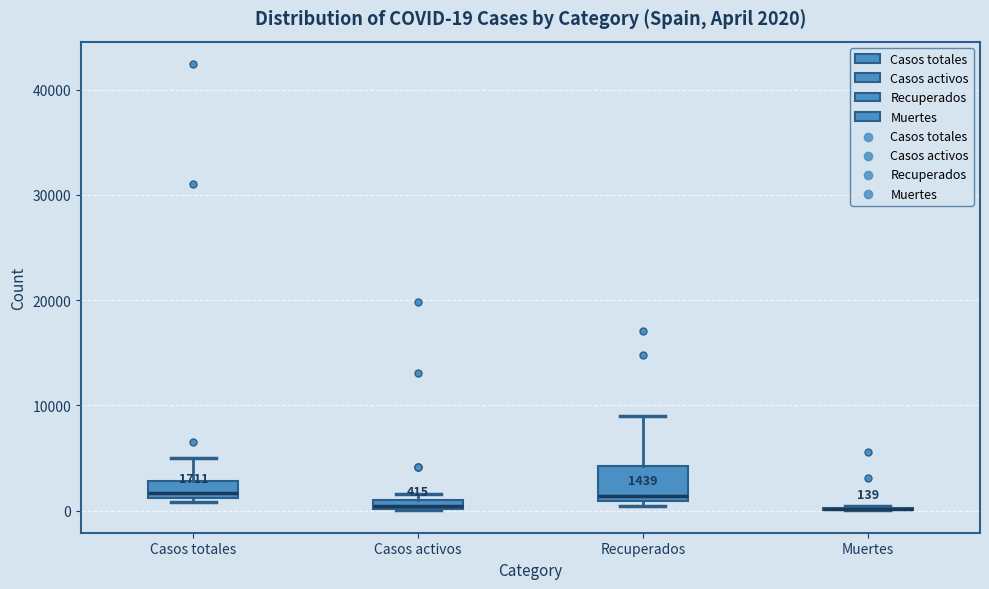

Comparing the boxes themselves (not the whiskers), which one is the tallest?

Recuperados